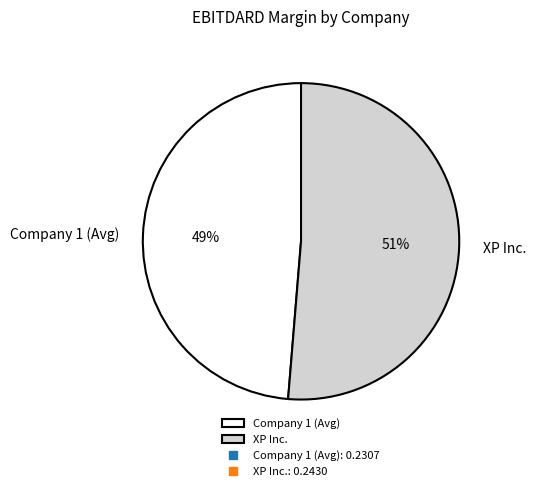

Is there any slice that represents more than half of the pie?

Yes